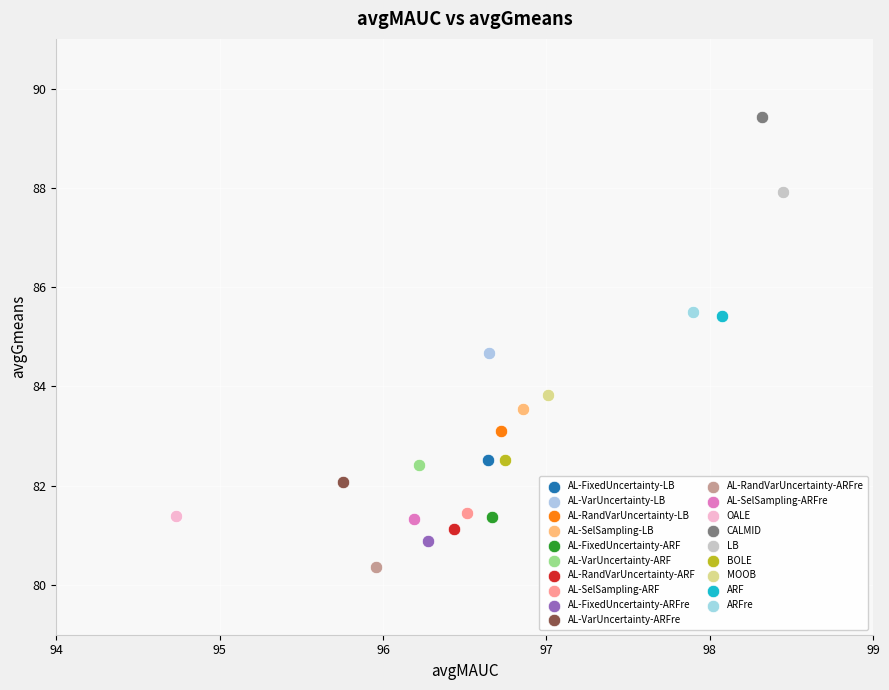

What are all the series names shown in the legend?

AL-FixedUncertainty-LB, AL-VarUncertainty-LB, AL-RandVarUncertainty-LB, AL-SelSampling-LB, AL-FixedUncertainty-ARF, AL-VarUncertainty-ARF, AL-RandVarUncertainty-ARF, AL-SelSampling-ARF, AL-FixedUncertainty-ARFre, AL-VarUncertainty-ARFre, AL-RandVarUncertainty-ARFre, AL-SelSampling-ARFre, OALE, CALMID, LB, BOLE, MOOB, ARF, ARFre